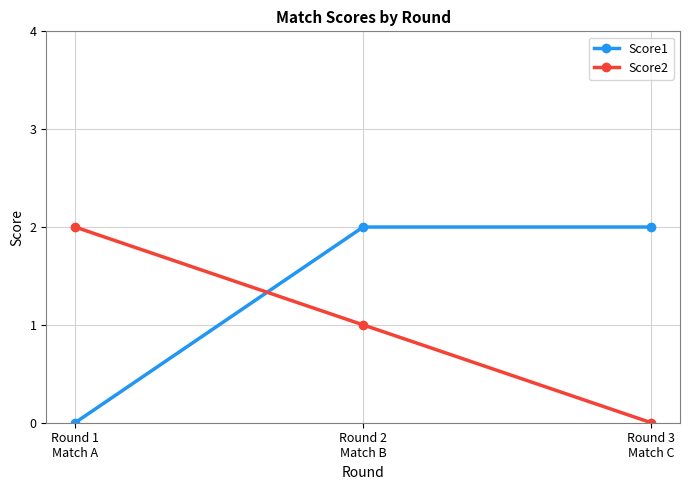

Which series has the largest total across all categories?

Score1